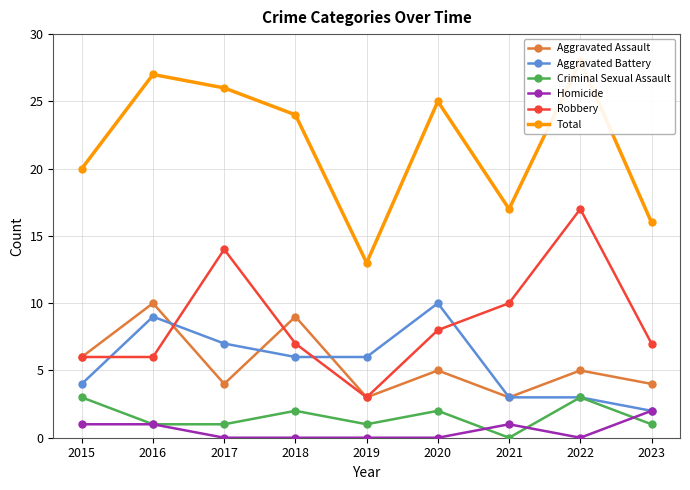

Is it true that Criminal Sexual Assault equals 1 at 2019?

True